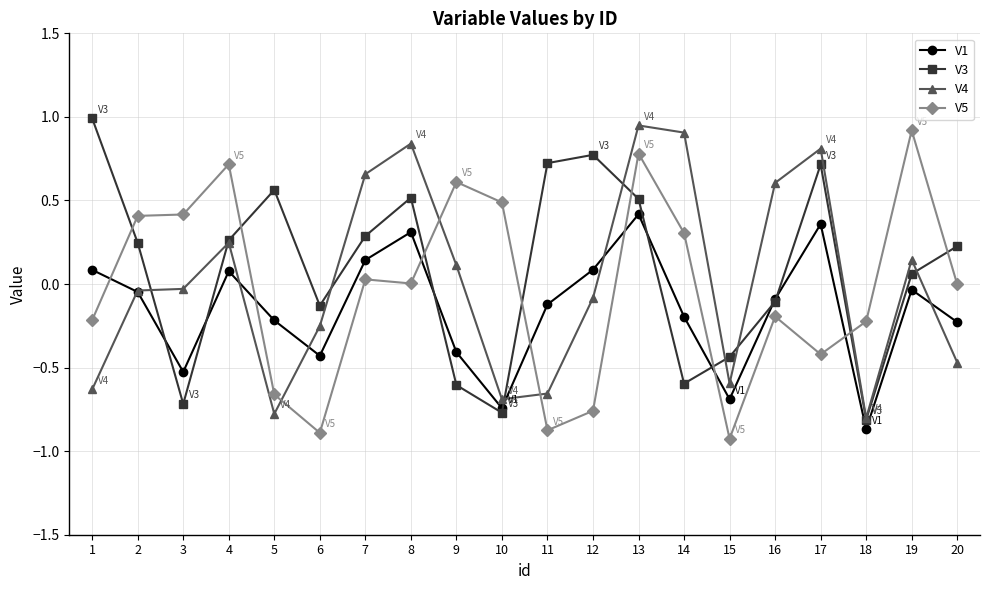

True or false: V3 has more than 1 points higher than both neighbors.

True